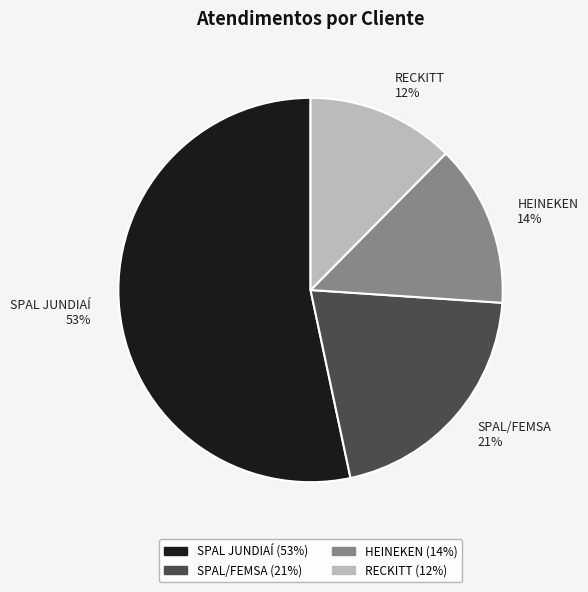

How many slices are in this pie chart?

4